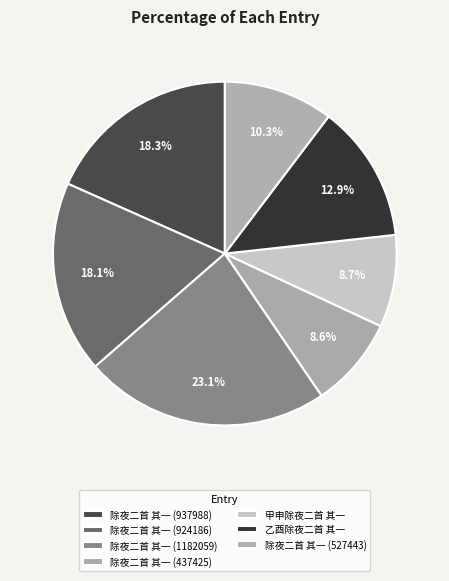

Is there a majority slice in this chart?

No